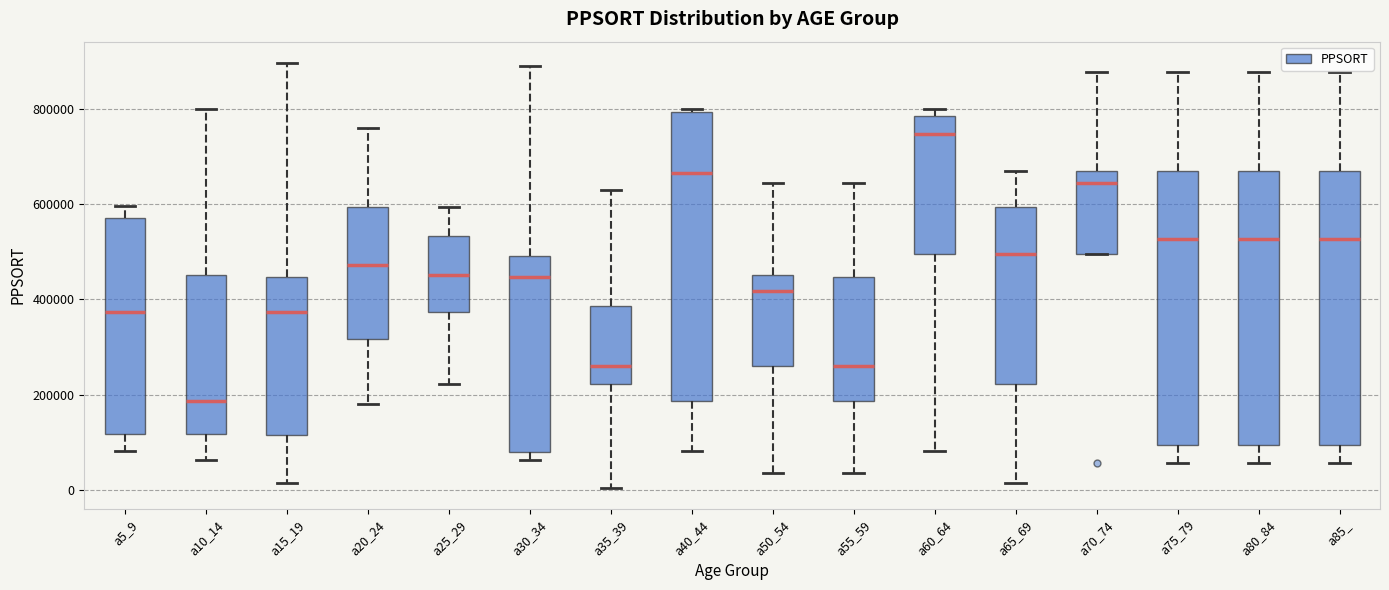

Which box is the tallest, from its lower edge to its upper edge?

a40_44